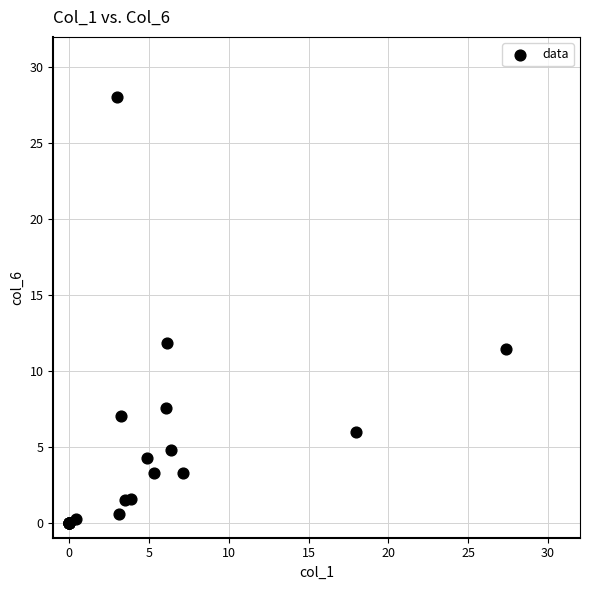

What Y value in the scatter plot is closest to 14?

11.8